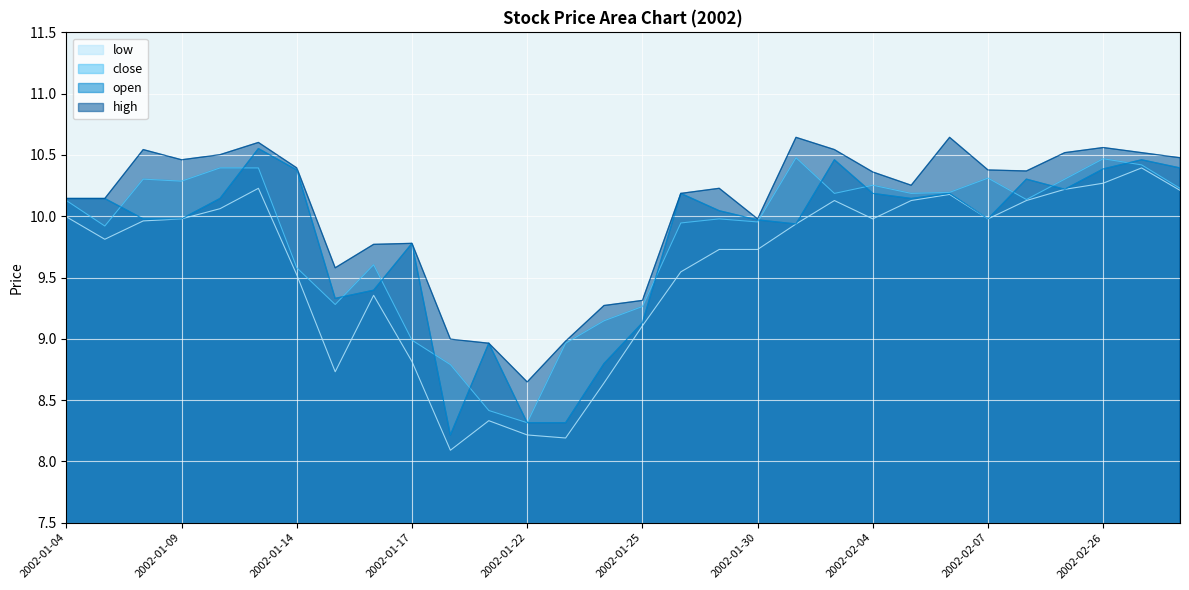

Which category has the highest value across all series?

2002-01-31